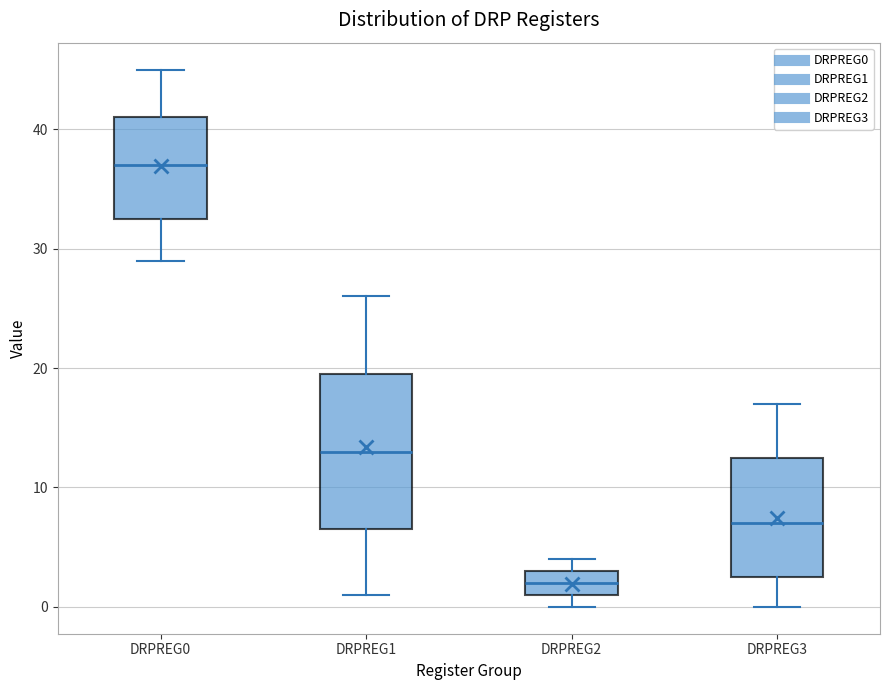

Comparing the boxes themselves (not the whiskers), which one is the tallest?

DRPREG1